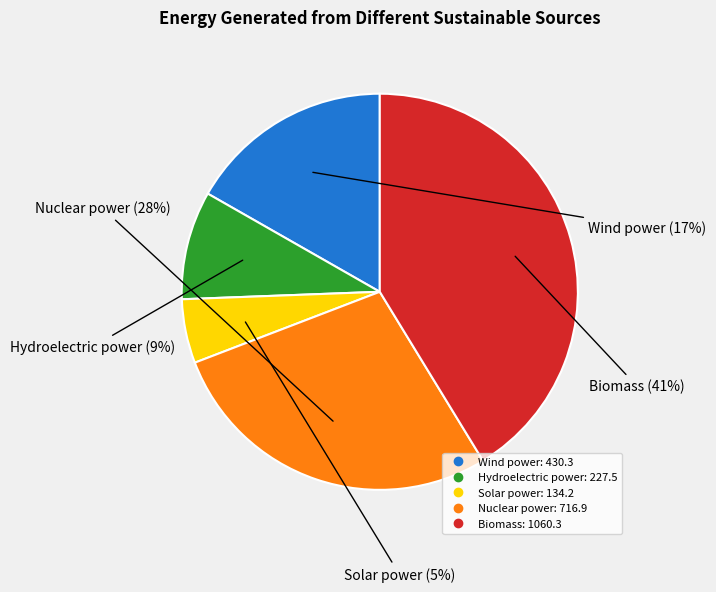

Does any single category account for the majority?

No